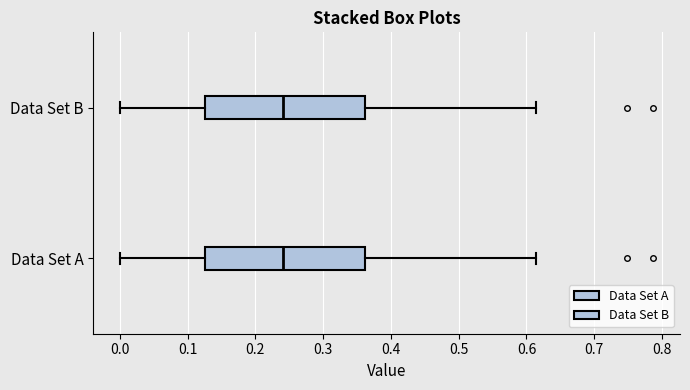

Reading bottom to top, read every box against the x-axis: the position of its median line, the range the box covers, and the ends of its whiskers. The values are not printed on the chart, so give them approximately, as read against the axis.

Data Set A: median 0.24, box 0.13 to 0.36, whiskers 0.00 to 0.61
Data Set B: median 0.24, box 0.13 to 0.36, whiskers 0.00 to 0.61